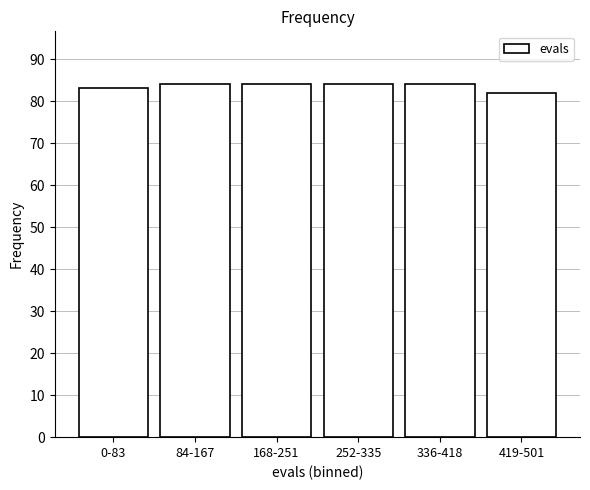

Reading right to left, transcribe all the data shown in this chart.

419-501=82	336-418=84	252-335=84	168-251=84	84-167=84	0-83=83